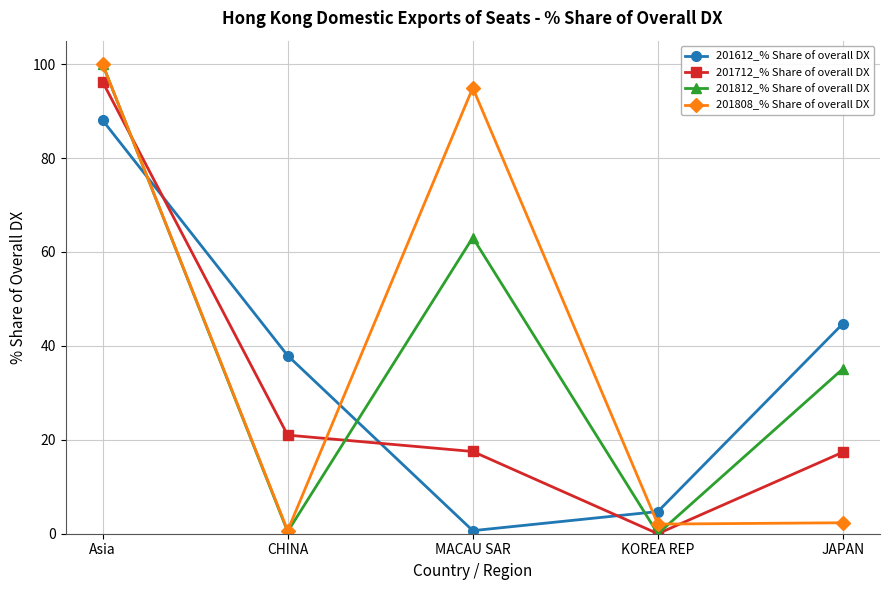

What is the sum of the 201612_% Share of overall DX values at Asia and MACAU SAR?

88.7